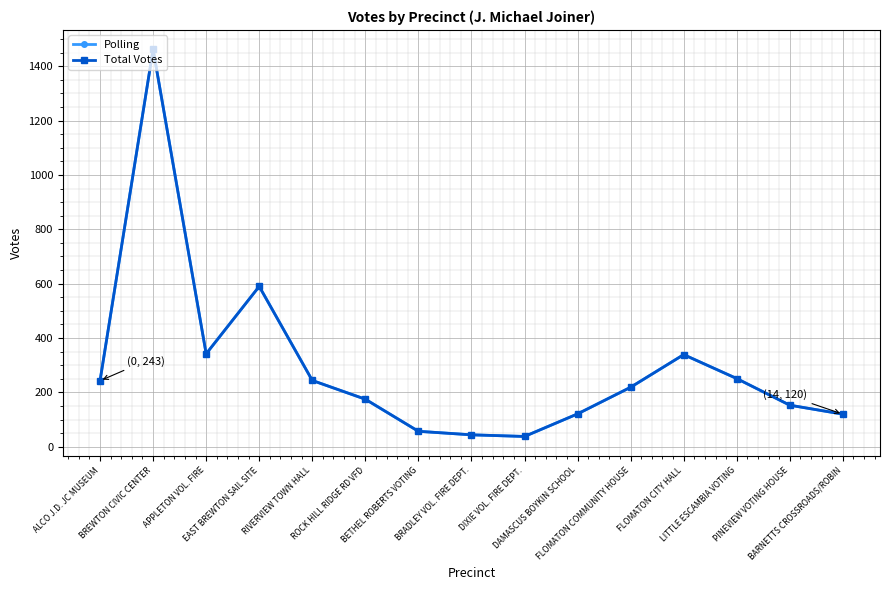

Is this an area chart (filled region under the line)?

No